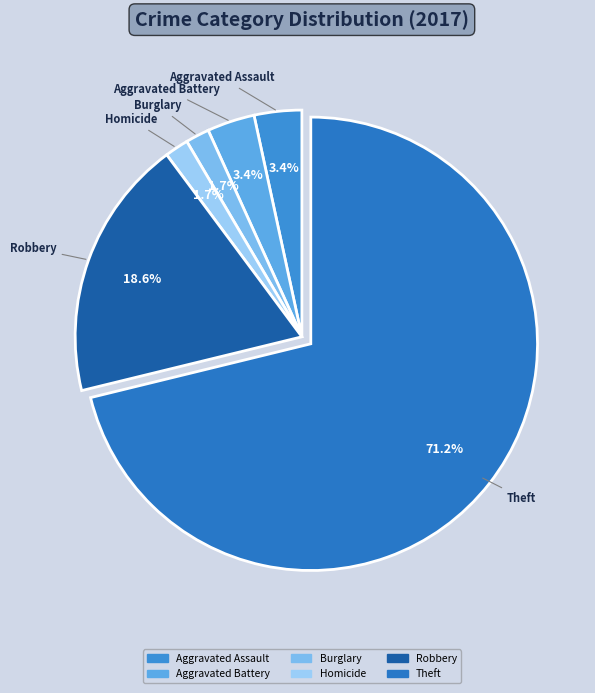

How many segments does this pie chart have?

6